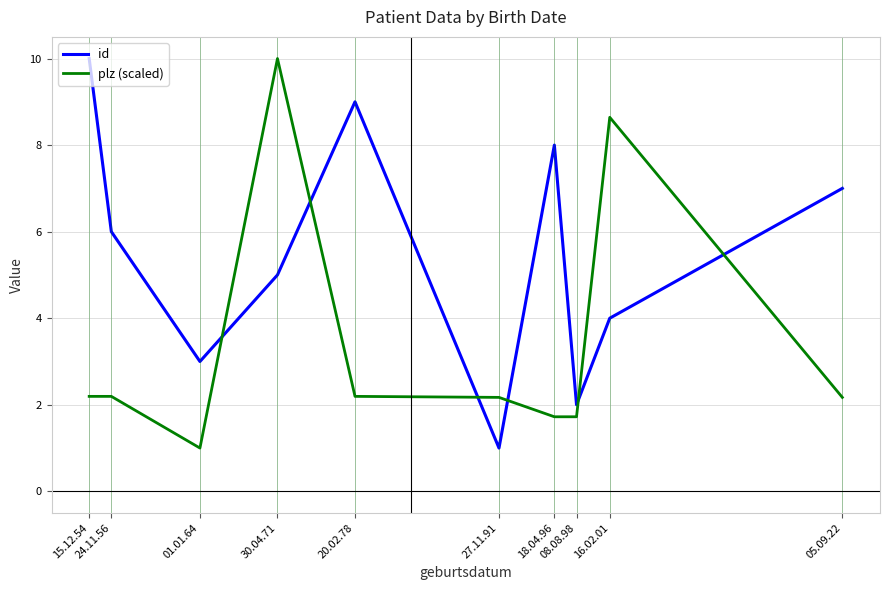

List the series in order of their overall mean, highest first.

id, plz (scaled)